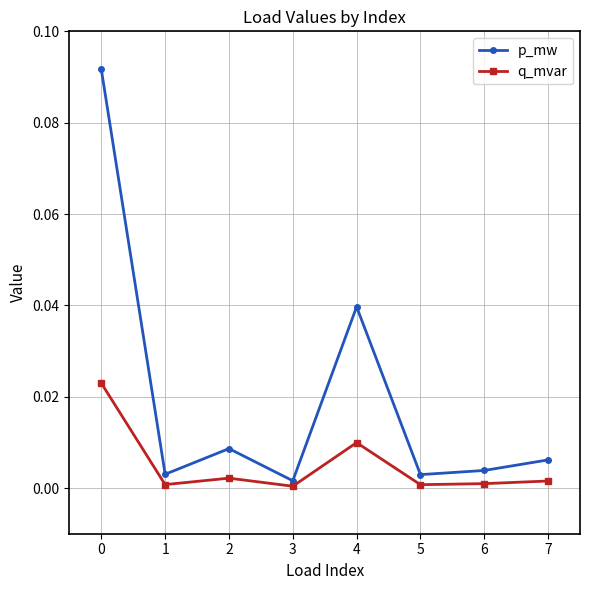

How many interior local valleys does the p_mw series have?

3